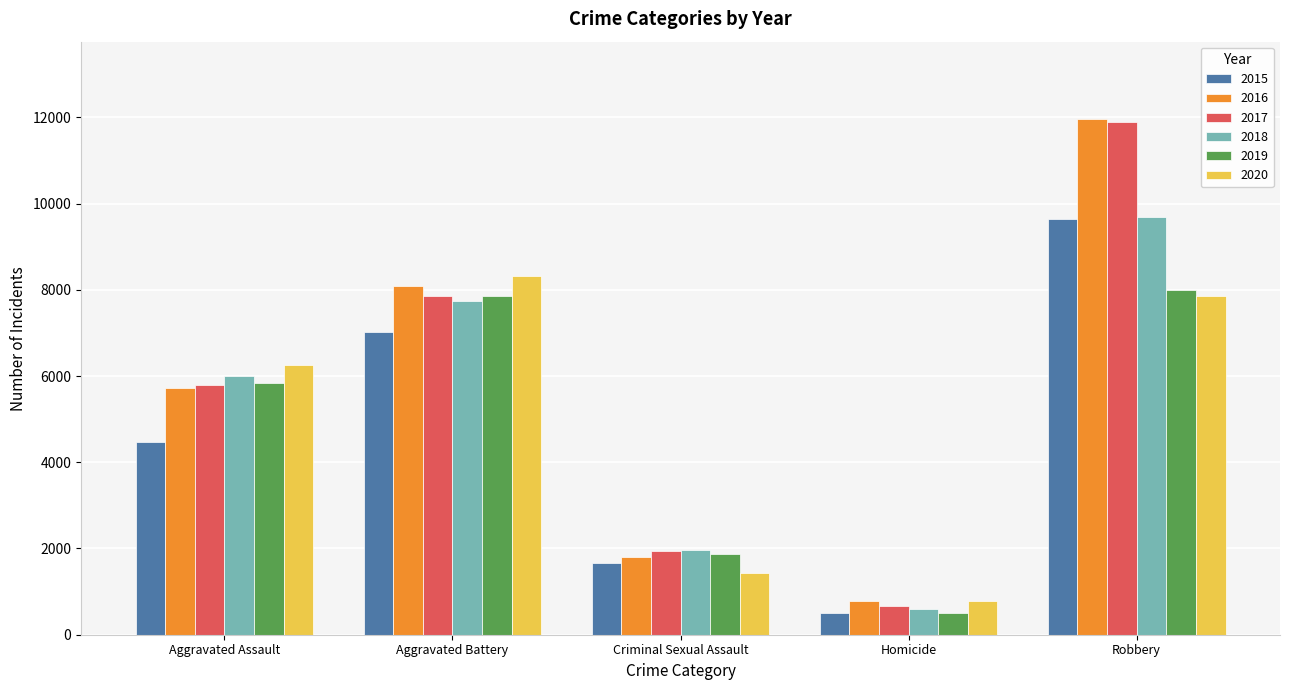

What are all the series names shown in the legend?

2015, 2016, 2017, 2018, 2019, 2020